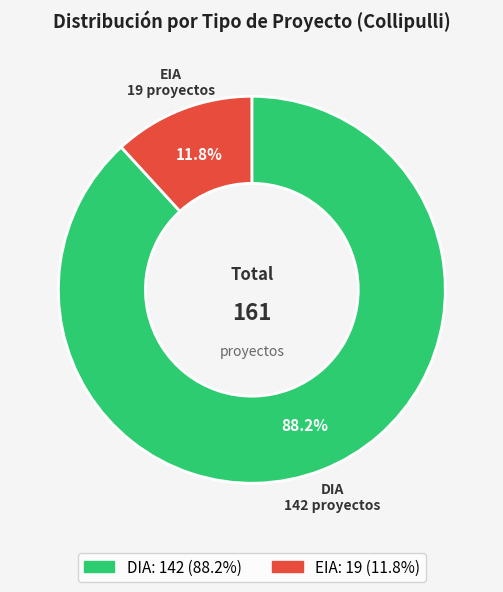

What is the largest slice in the pie chart?

DIA